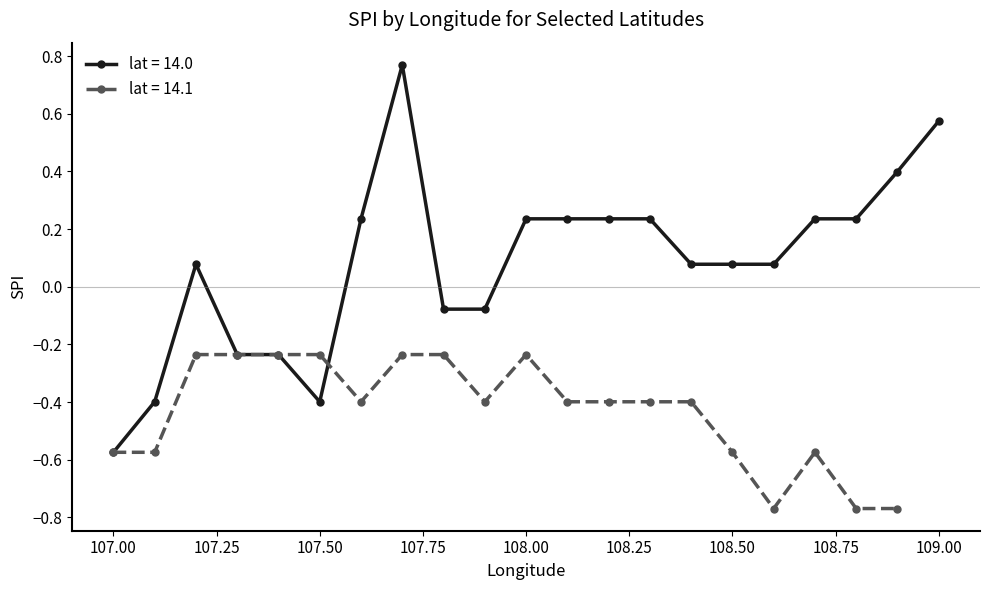

Which category has the lowest value across all series?

108.6